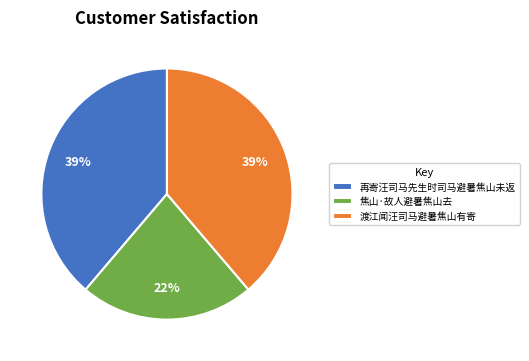

What is the smallest slice in the pie chart?

焦山·故人避暑焦山去